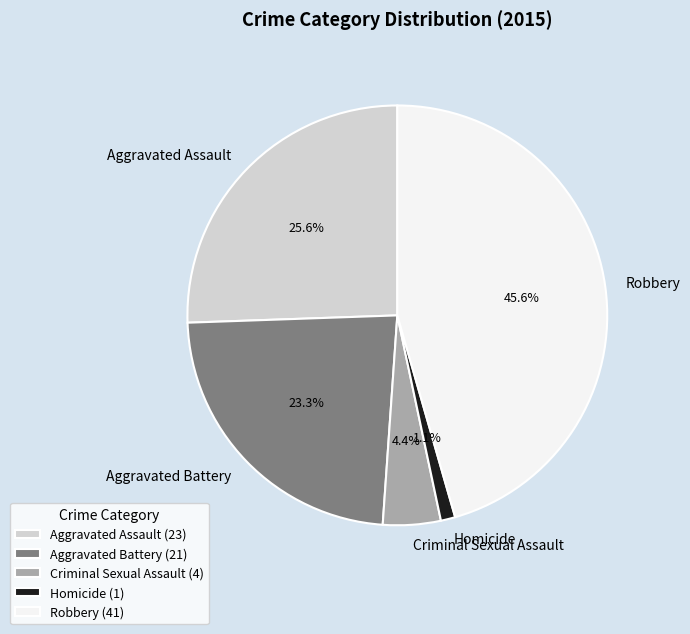

What is the ratio of the value at Aggravated Battery to the value at Robbery?

0.5